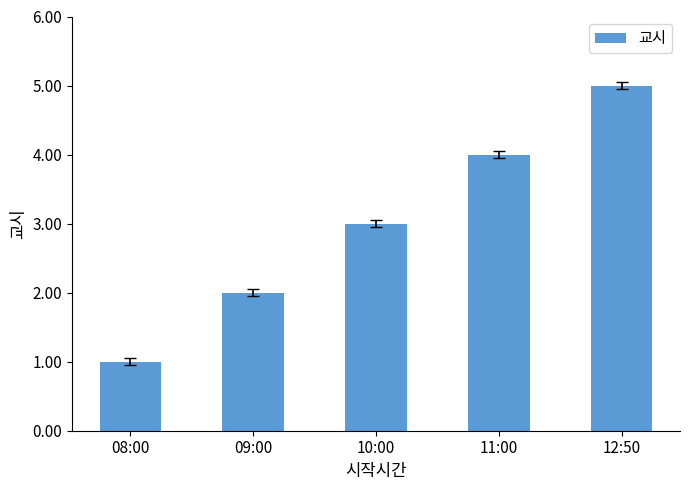

How many data points are less than 3?

2